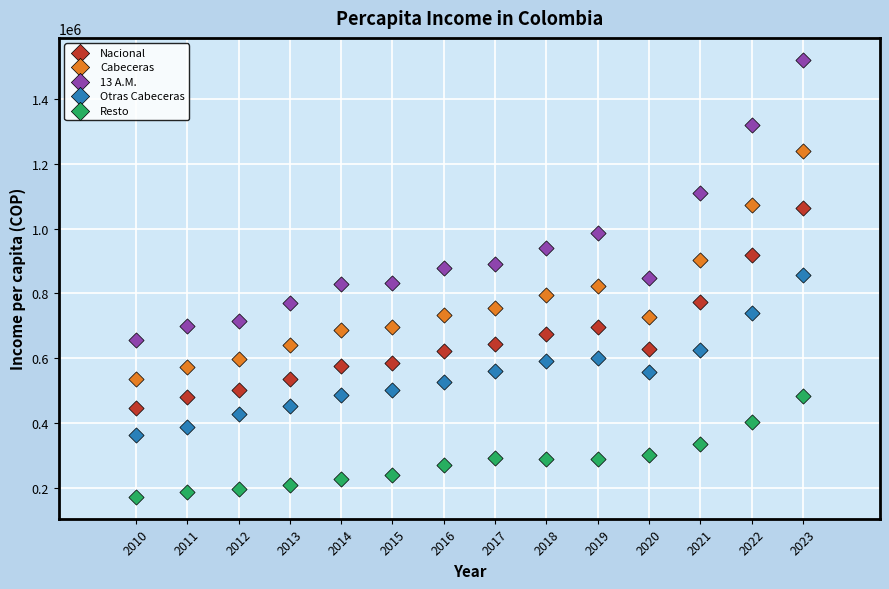

Which series contains the lowest Y value?

Resto